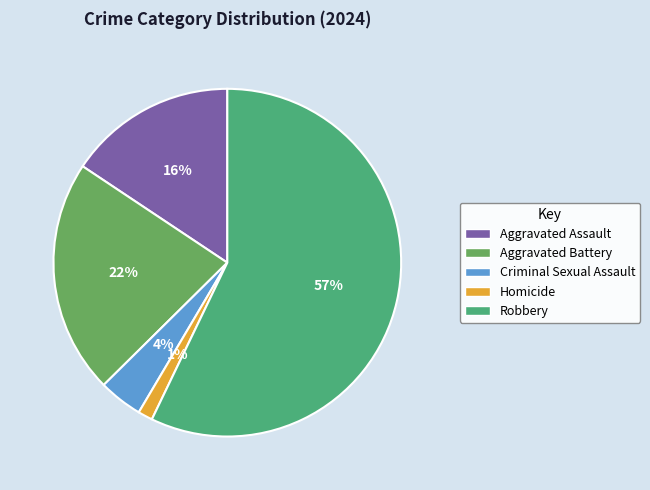

Rank the categories by value from lowest to highest.

Homicide, Criminal Sexual Assault, Aggravated Assault, Aggravated Battery, Robbery